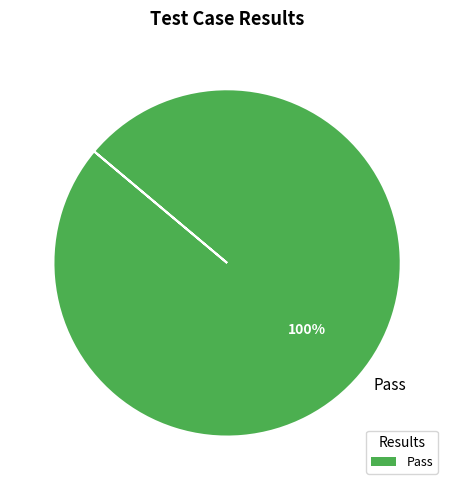

Is it true that Pass is 91% of the pie?

False